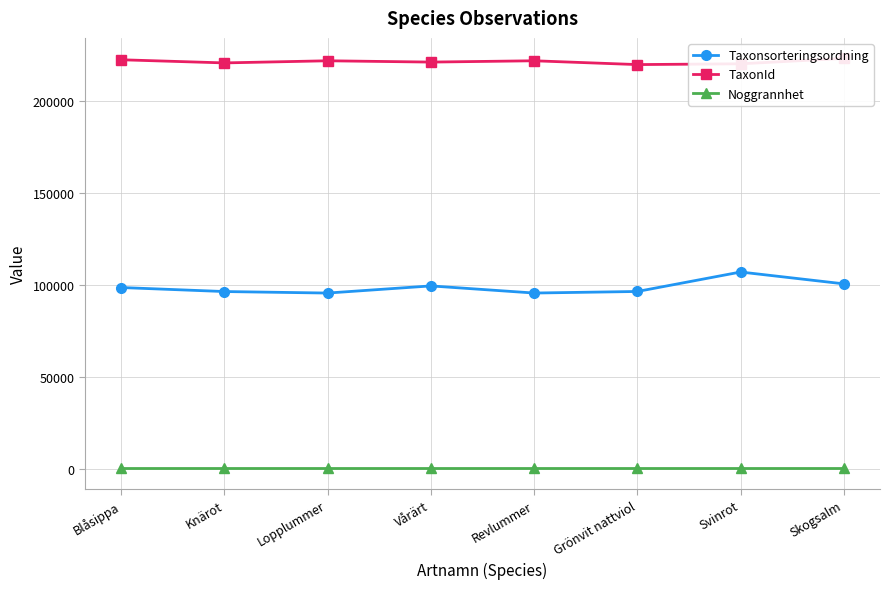

Reading right to left, list all the values displayed in this chart.

Taxonsorteringsordning: Skogsalm=100515	Svinrot=106964	Grönvit nattviol=96370	Revlummer=95519	Vårärt=99398	Lopplummer=95511	Knärot=96334	Blåsippa=98520
TaxonId: Skogsalm=223246	Svinrot=220299	Grönvit nattviol=219875	Revlummer=221945	Vårärt=221235	Lopplummer=221944	Knärot=220787	Blåsippa=222498
Noggrannhet: Skogsalm=50	Svinrot=50	Grönvit nattviol=50	Revlummer=50	Vårärt=50	Lopplummer=50	Knärot=50	Blåsippa=50